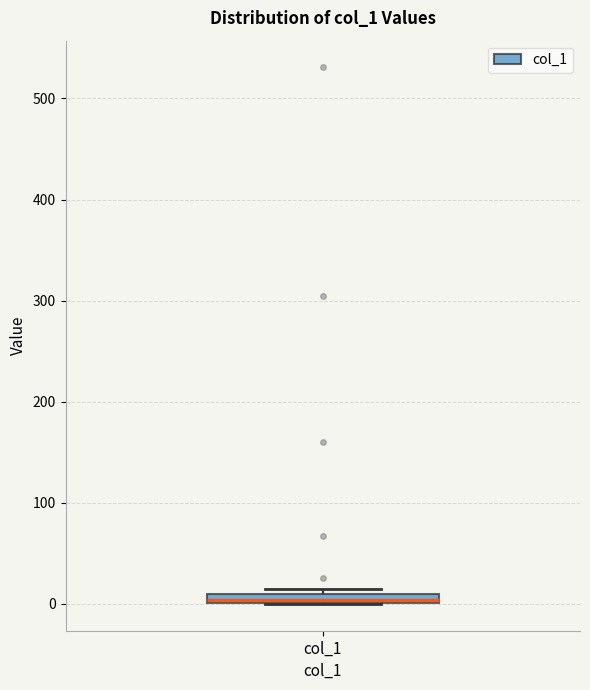

Where is the upper edge of the box for col_1 on the y-axis? The values are not printed on the chart, so give them approximately, as read against the axis.

10